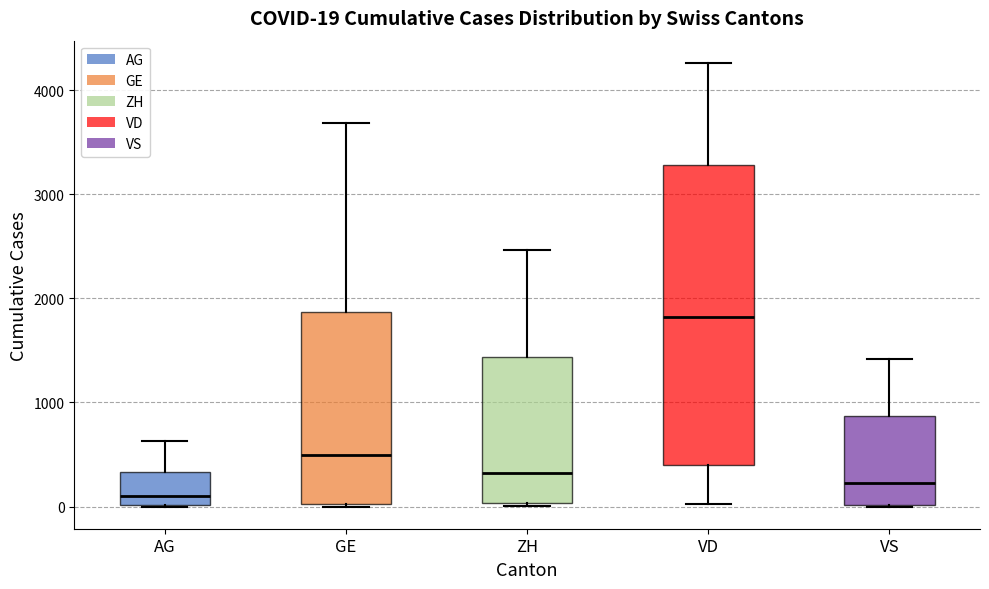

Which box's median line is the highest?

VD